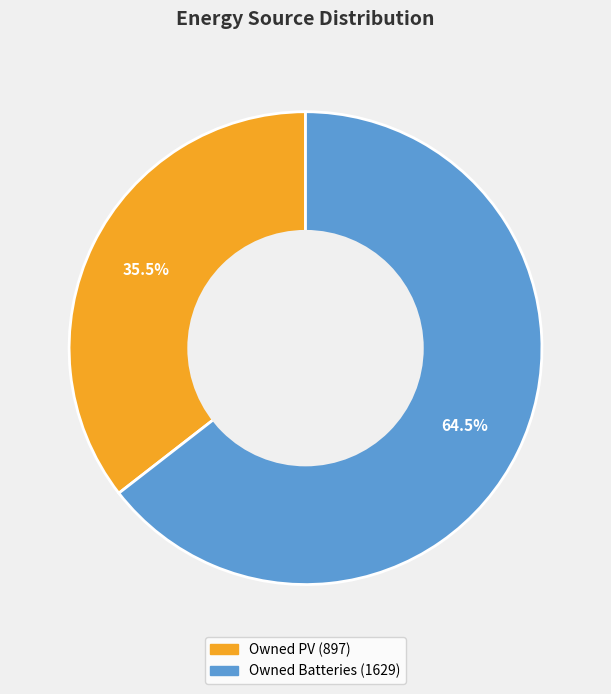

Is there any slice that represents more than half of the pie?

Yes